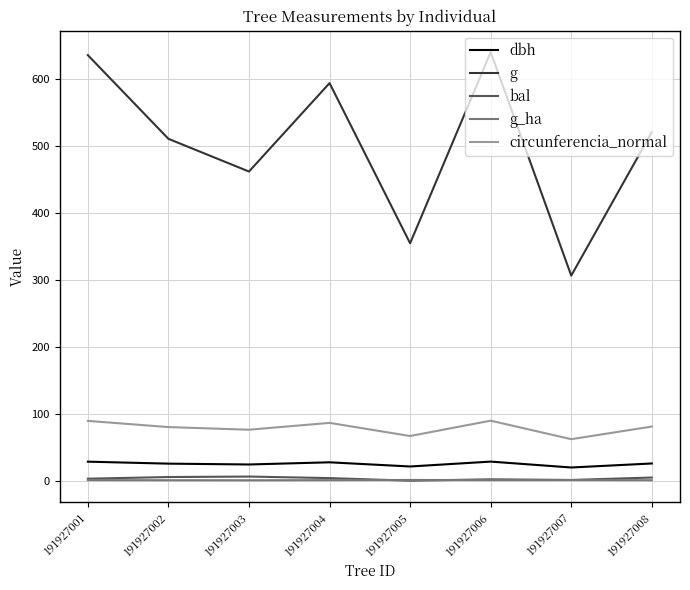

The value of bal at 191927005 is 0.0. True or false?

True